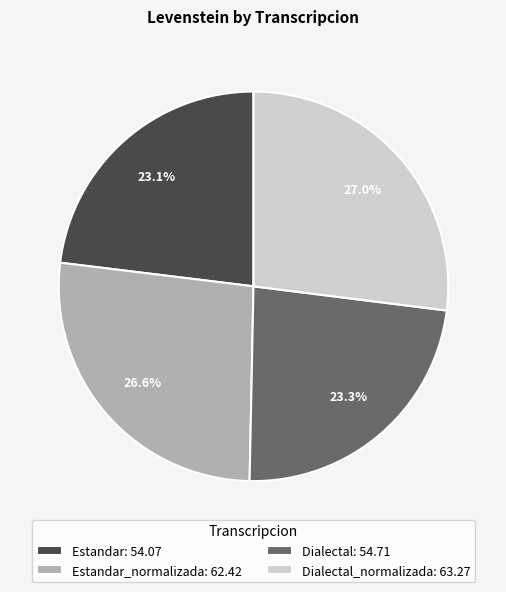

Does Estandar_normalizada: 62.42 represent more than half of the total?

No